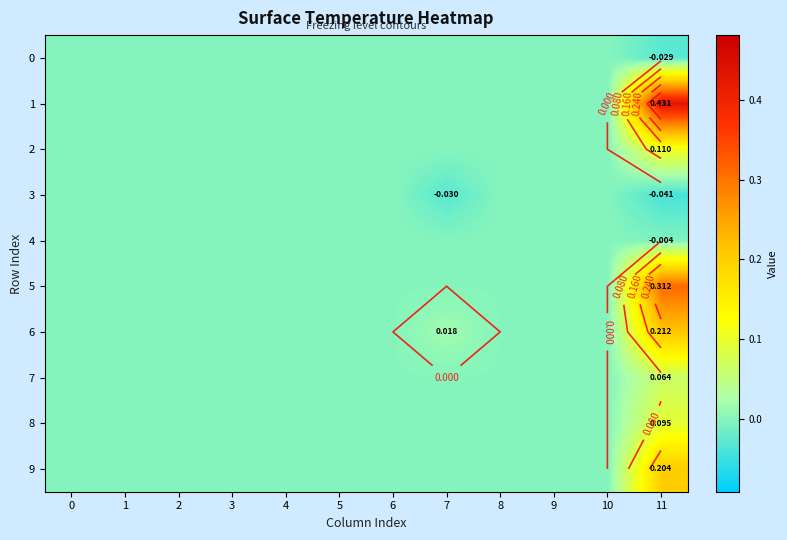

Which series has the largest total across all categories?

row_1